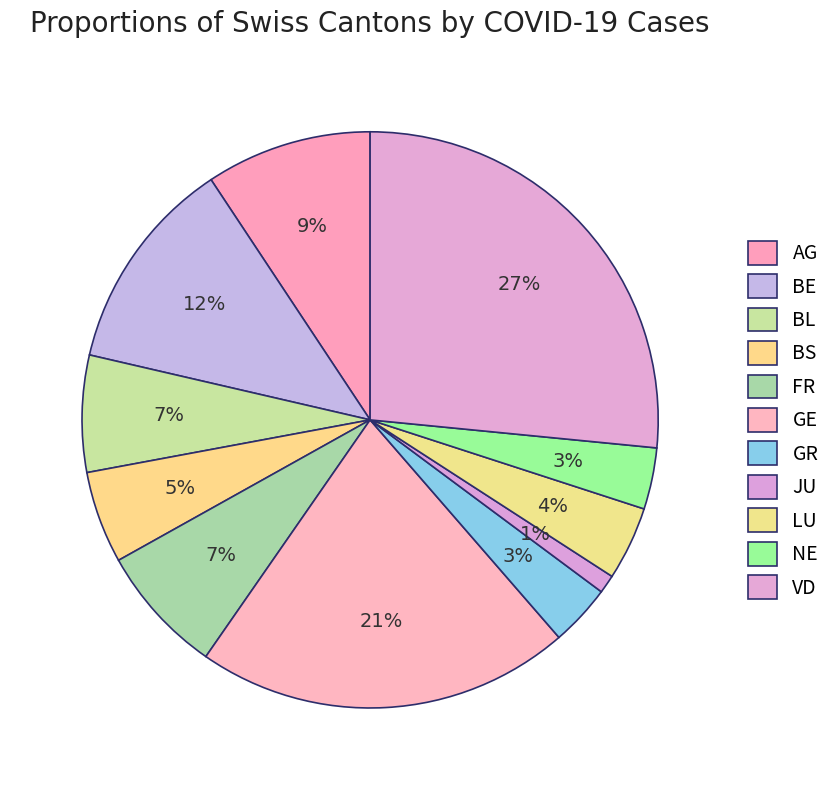

Is it true that LU is 14% of the pie?

False